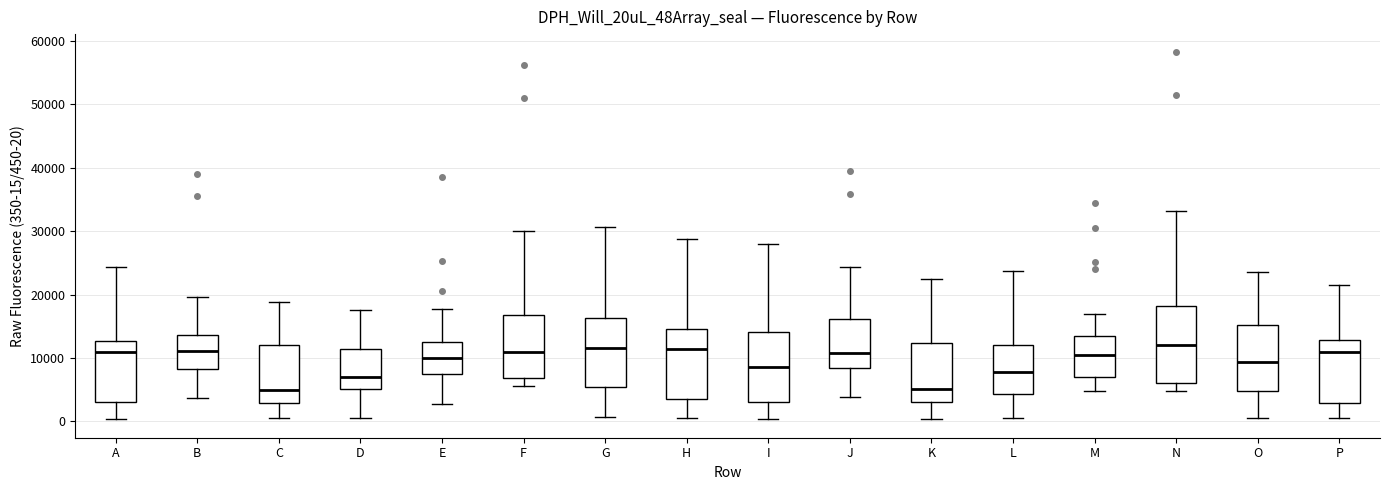

Comparing the boxes themselves (not the whiskers), which one is the tallest?

N